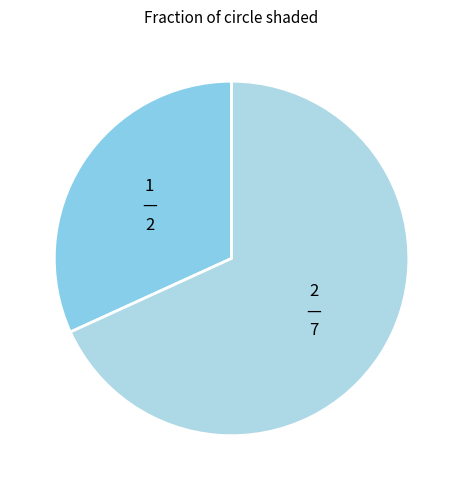

Count the number of slices in the pie.

2